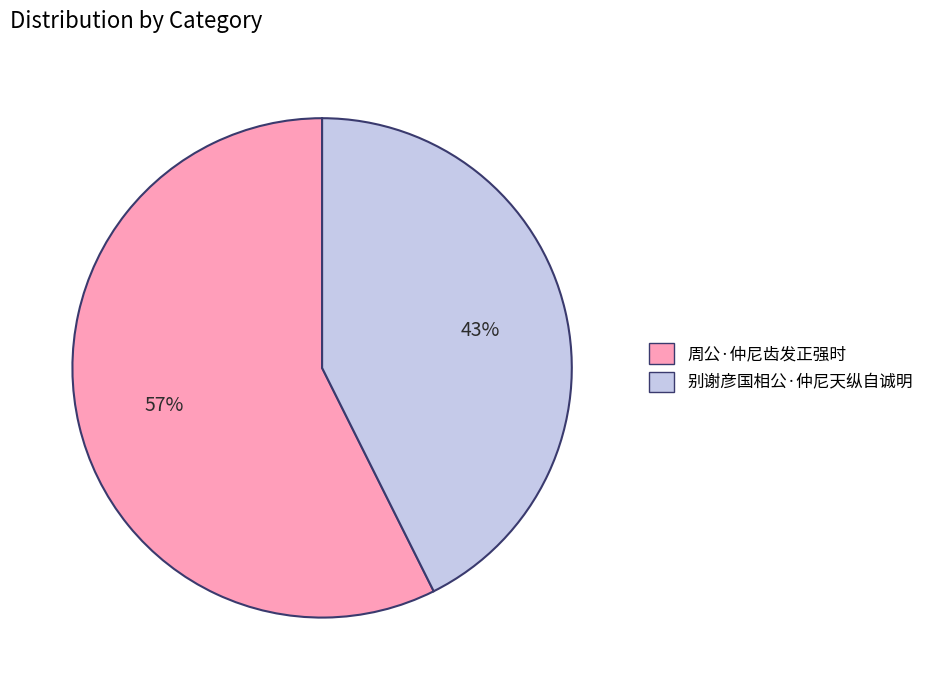

Combined, do 别谢彦国相公·仲尼天纵自诚明 and 周公·仲尼齿发正强时 account for over 50%?

Yes